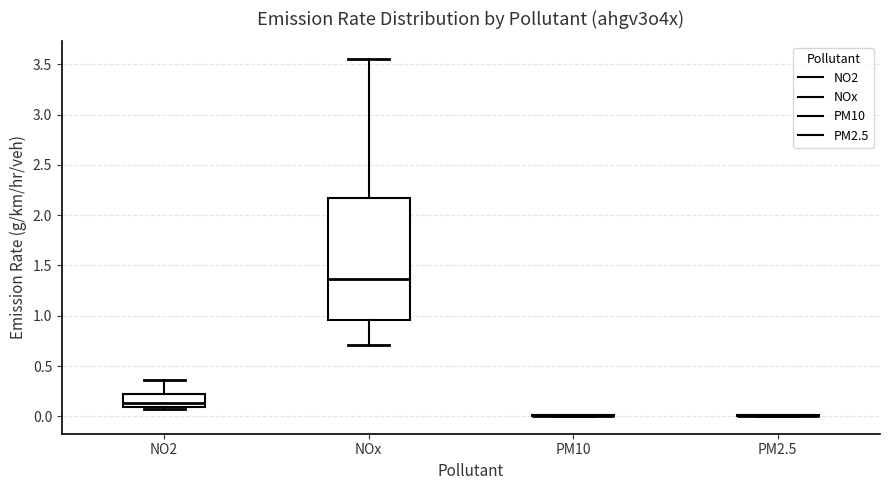

Reading left to right, transcribe this box plot: for each box, give where its median line is, the range the box spans, and where its two whiskers end, as read against the y-axis. The values are not printed on the chart, so give them approximately, as read against the axis.

NO2: median 0.15, box 0.10 to 0.20, whiskers 0.05 to 0.35
NOx: median 1.35, box 0.95 to 2.15, whiskers 0.70 to 3.55
PM10: box collapsed to a line at 0.00, whiskers 0.00 to 0.00
PM2.5: box collapsed to a line at 0.00, whiskers 0.00 to 0.00